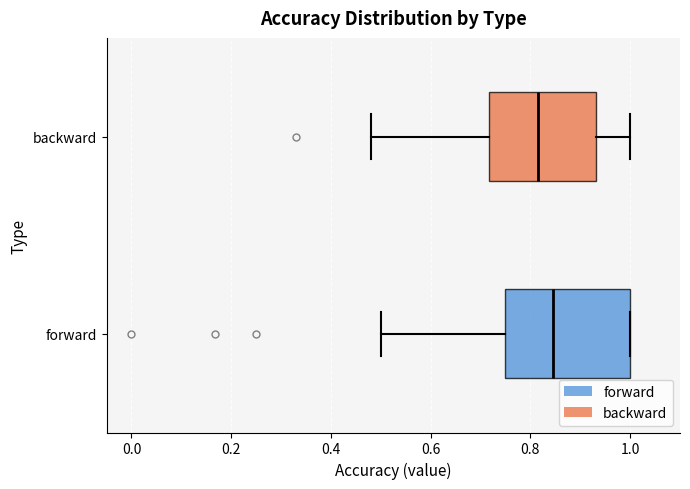

Reading bottom to top, transcribe this box plot: for each box, give where its median line is, the range the box spans, and where its two whiskers end, as read against the x-axis. The values are not printed on the chart, so give them approximately, as read against the axis.

forward: median 0.84, box 0.76 to 1.00, whiskers 0.50 to 1.00
backward: median 0.82, box 0.72 to 0.94, whiskers 0.48 to 1.00